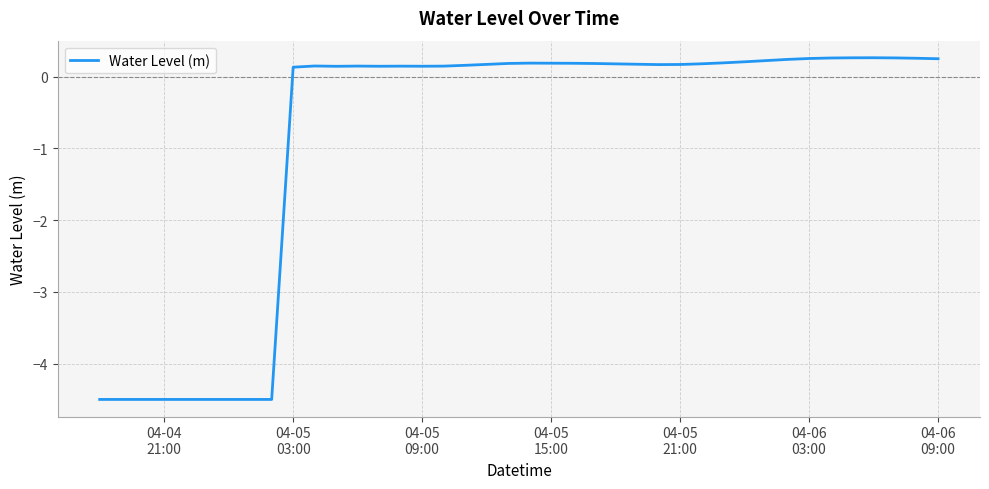

What is the greatest value displayed?

0.3